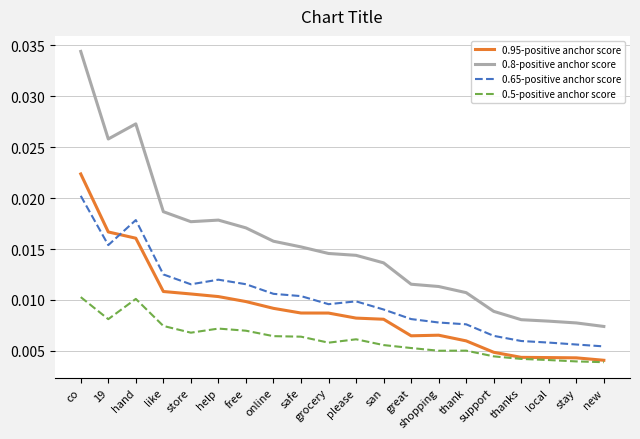

At which category is the sum across all series the highest?

co